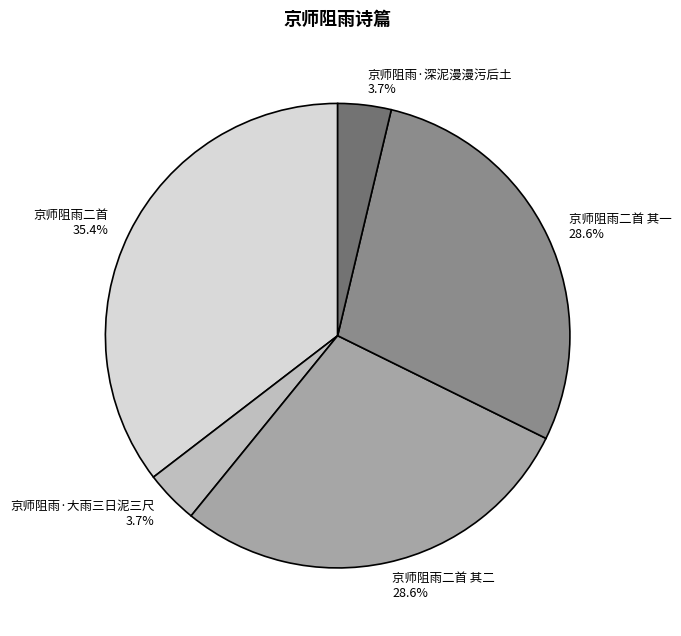

Which has a higher value, 京师阻雨二首 其二 or 京师阻雨·大雨三日泥三尺?

京师阻雨二首 其二